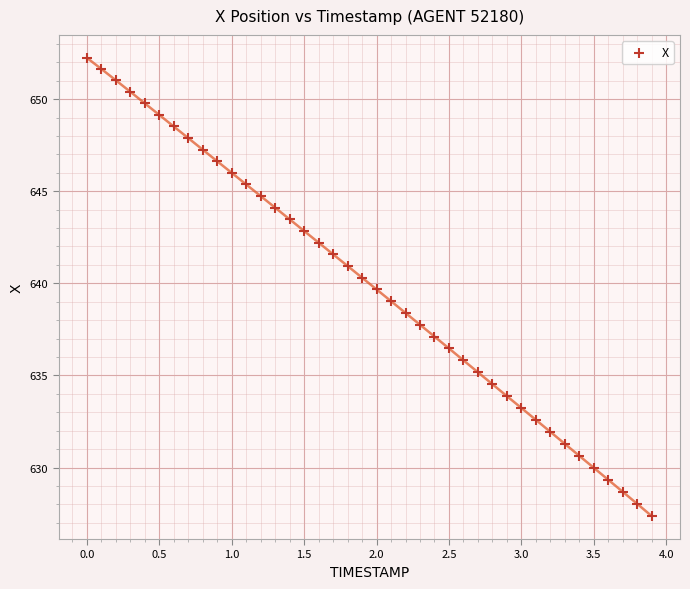

What is the range of X values (max minus min)?

3.9